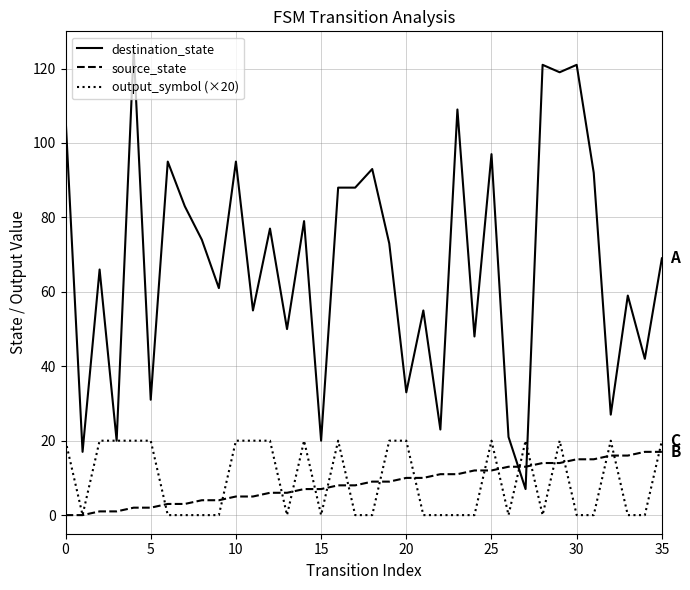

What is the highest value of the source_state series?

17